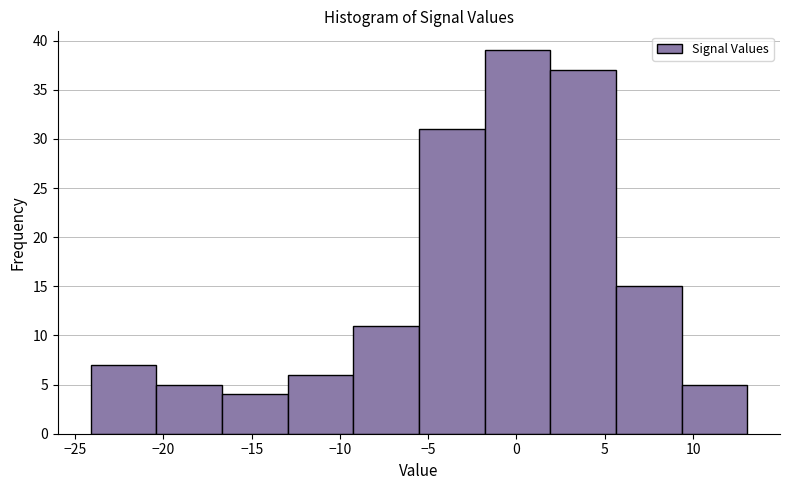

Reading left to right, transcribe this chart: for each bar, give the range it covers on the x-axis and its height. Neither the bar edges nor the heights are printed on the chart, so give them approximately, as read against the axes.

-24.0 to -20.5: 7
-20.5 to -16.5: 5
-16.5 to -13.0: 4
-13.0 to -9.0: 6
-9.0 to -5.5: 11
-5.5 to -2.0: 31
-2.0 to 2.0: 39
2.0 to 5.5: 37
5.5 to 9.5: 15
9.5 to 13.0: 5